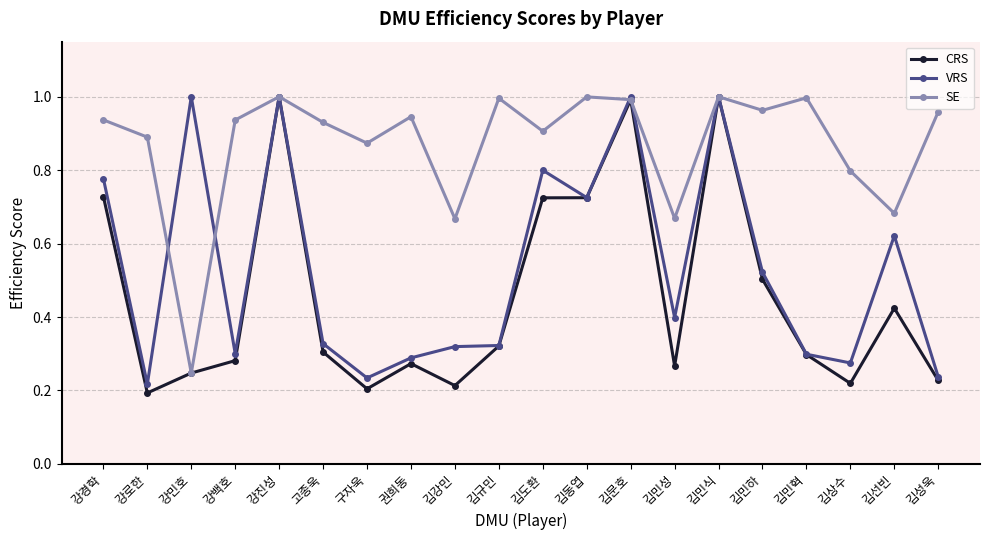

Is it true that VRS equals 0.3 at 강백호?

True